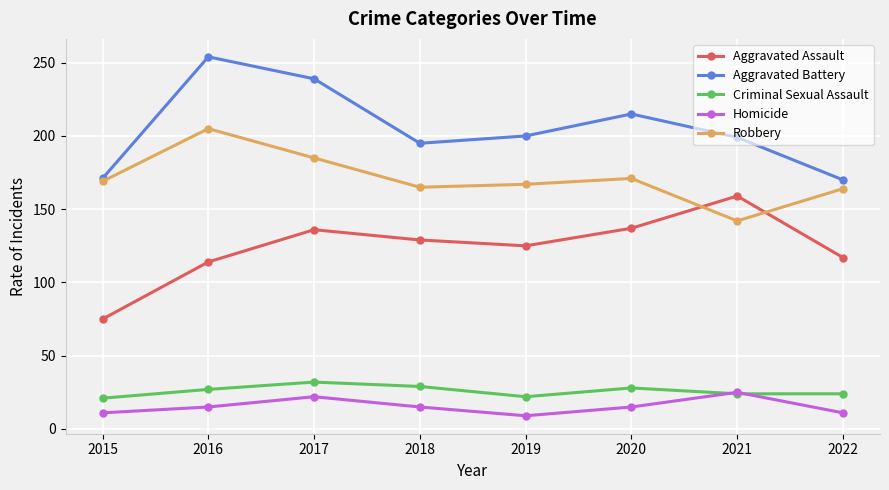

At which label does Robbery reach its minimum?

2021